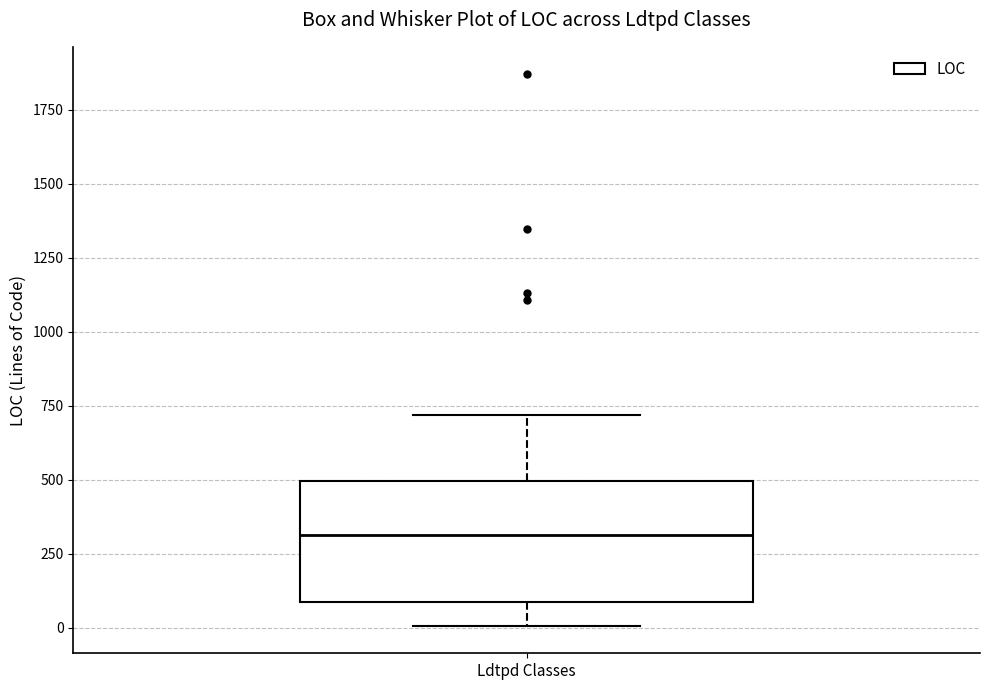

Transcribe this box plot: give where the median line is, the range the box spans, and where the two whiskers end, as read against the y-axis. The values are not printed on the chart, so give them approximately, as read against the axis.

median 300, box 100 to 500, whiskers 0 to 700